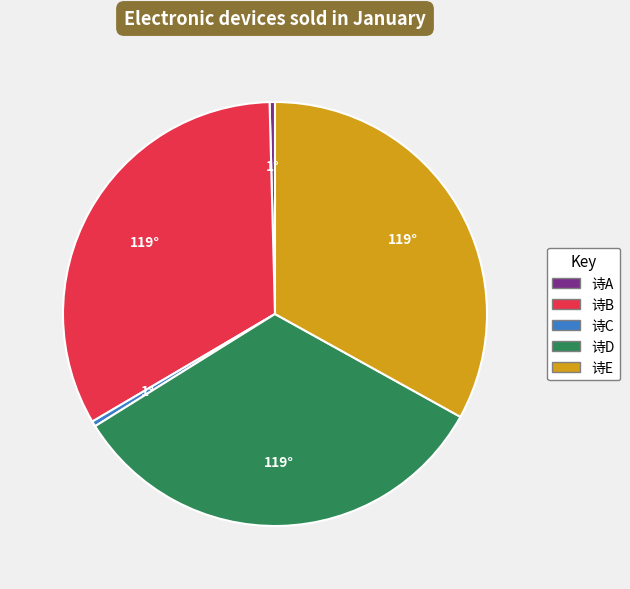

Is it true that 诗A is 9% of the pie?

False